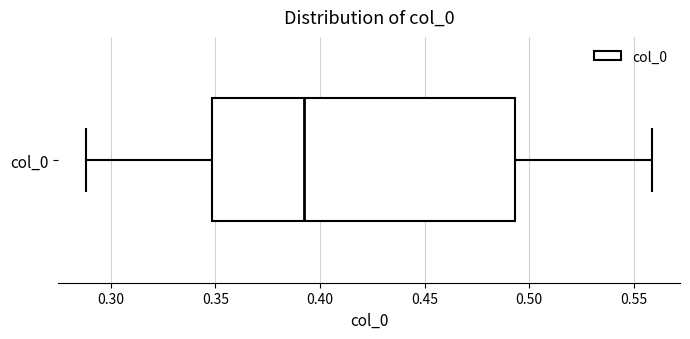

Where is the left edge of the box for col_0 on the x-axis? The values are not printed on the chart, so give them approximately, as read against the axis.

0.350